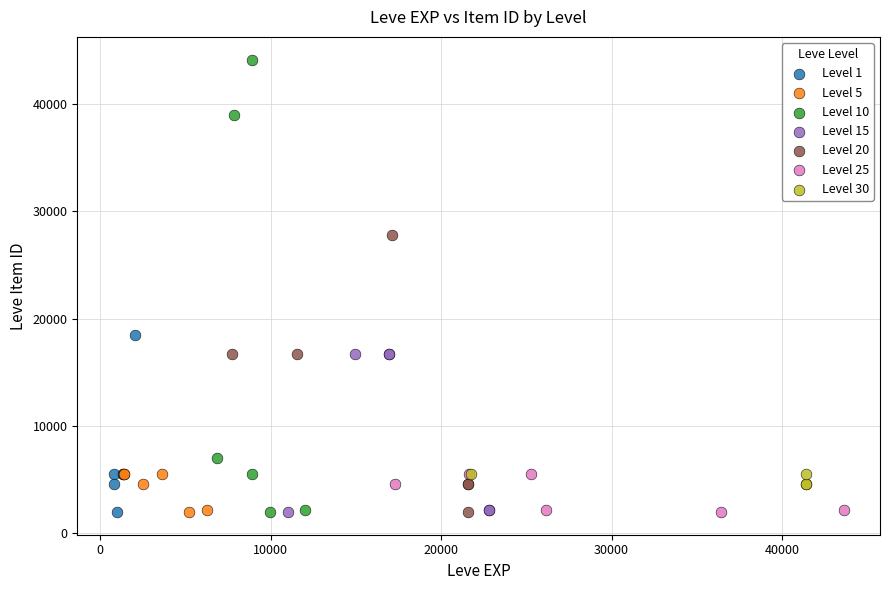

Which series reaches the maximum Y coordinate?

Level 10